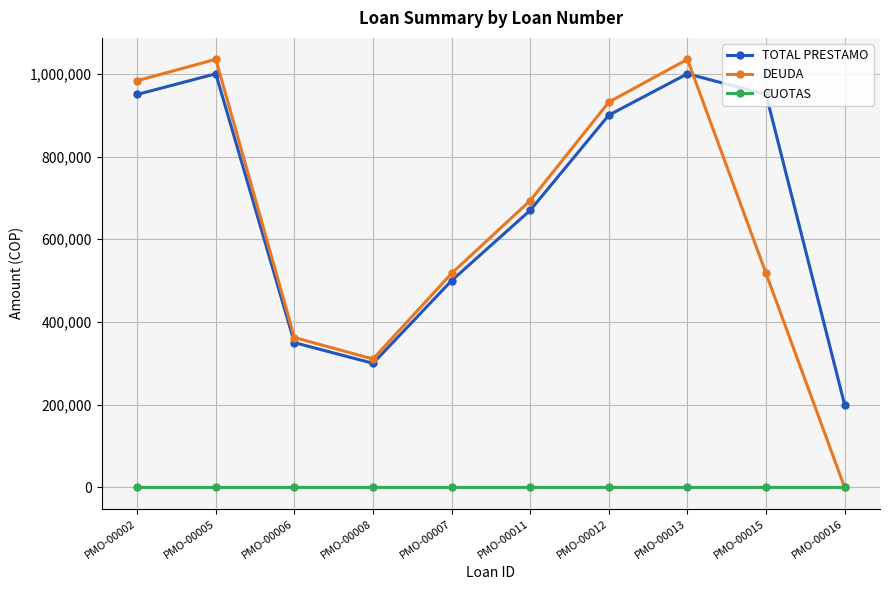

What are all the series names shown in the legend?

TOTAL PRESTAMO, DEUDA, CUOTAS